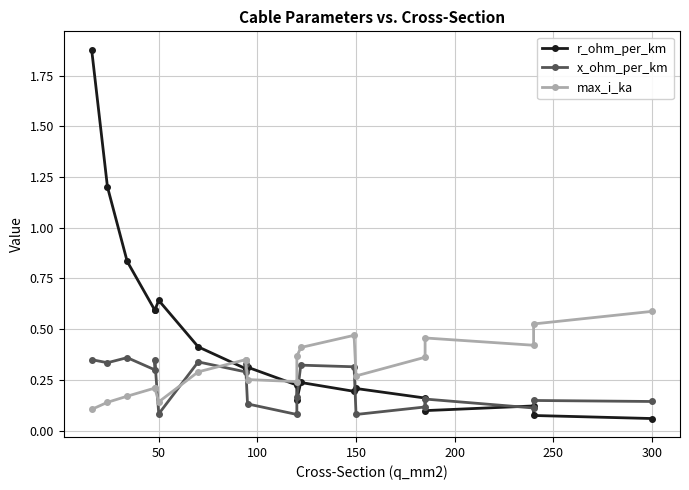

What are all the series names shown in the legend?

r_ohm_per_km, x_ohm_per_km, max_i_ka